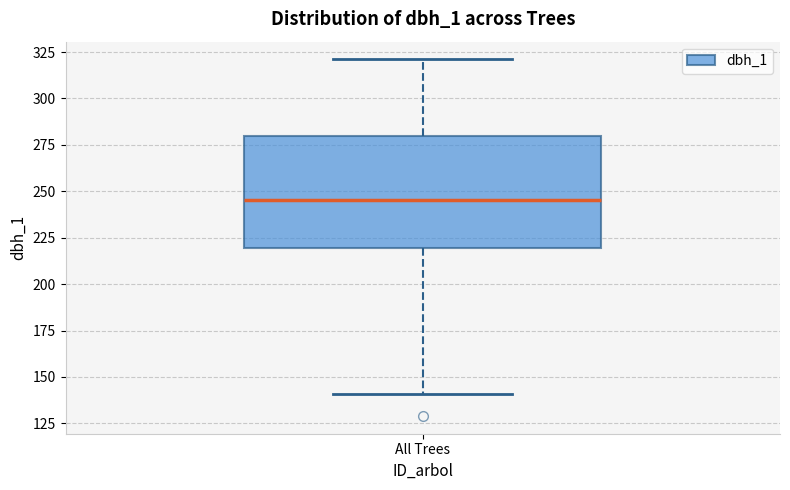

Read this box plot against the y-axis: the position of the median line, the range covered by the box, and the ends of both whiskers. The values are not printed on the chart, so give them approximately, as read against the axis.

median 245, box 220 to 280, whiskers 140 to 320